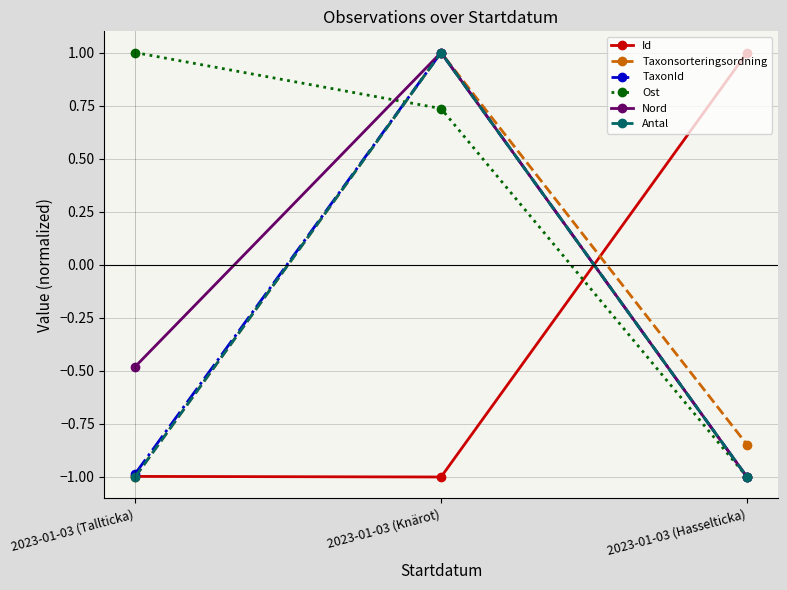

List the labels in order of Taxonsorteringsordning value, largest first.

2023-01-03 (Knärot), 2023-01-03 (Hasselticka), 2023-01-03 (Tallticka)